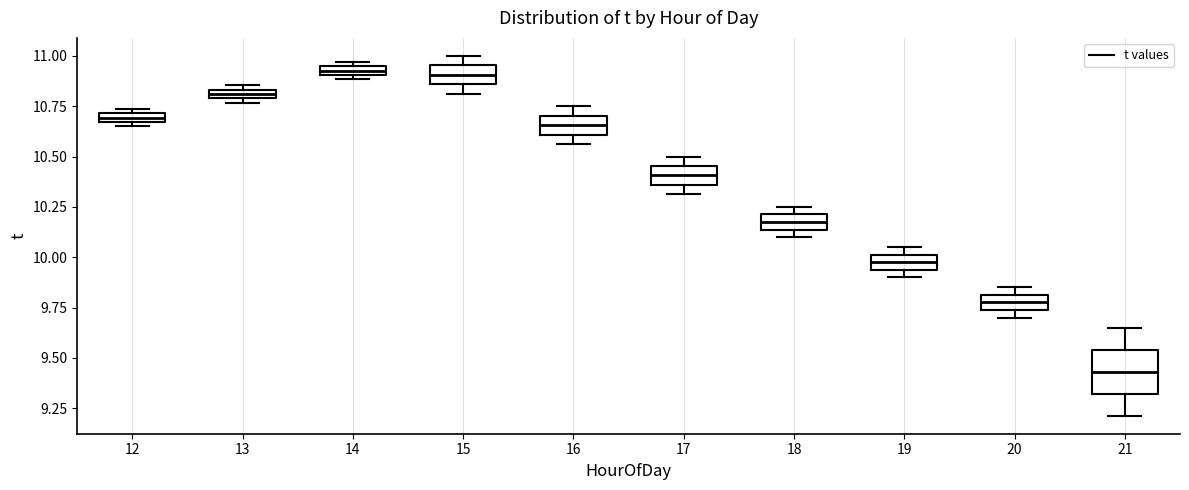

Which box has the lowest median line?

21